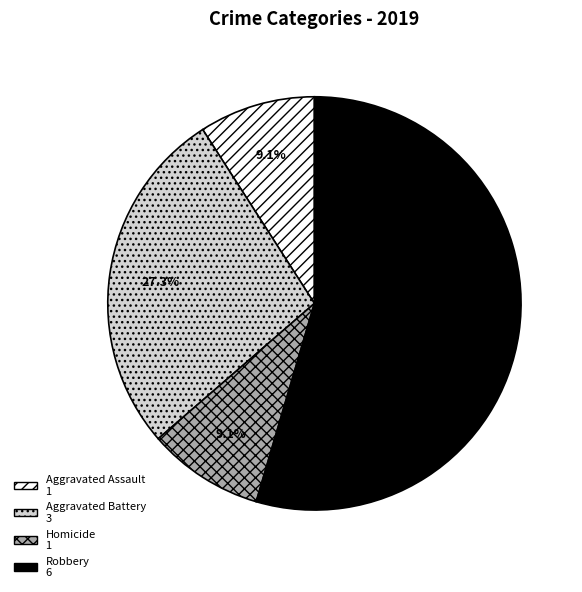

Is there any slice that represents more than half of the pie?

Yes